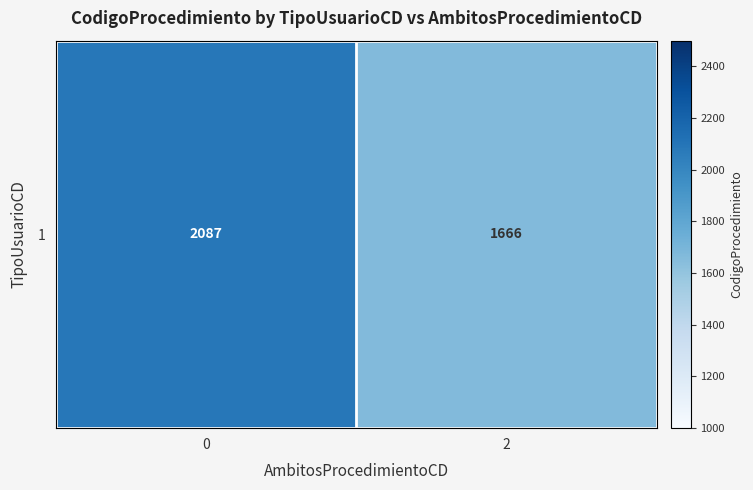

What is the difference between the values at 2 and 0?

421